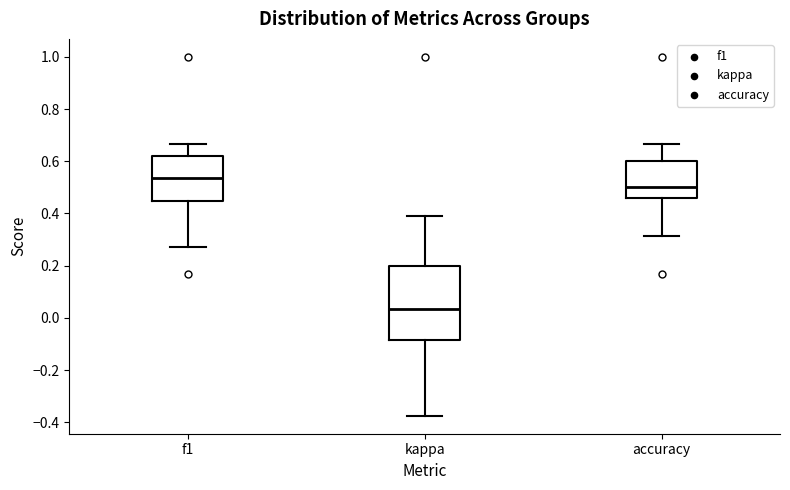

Reading left to right, read every box against the y-axis: the position of its median line, the range the box covers, and the ends of its whiskers. The values are not printed on the chart, so give them approximately, as read against the axis.

f1: median 0.54, box 0.44 to 0.62, whiskers 0.28 to 0.66
kappa: median 0.04, box -0.08 to 0.20, whiskers -0.38 to 0.40
accuracy: median 0.50, box 0.46 to 0.60, whiskers 0.32 to 0.66